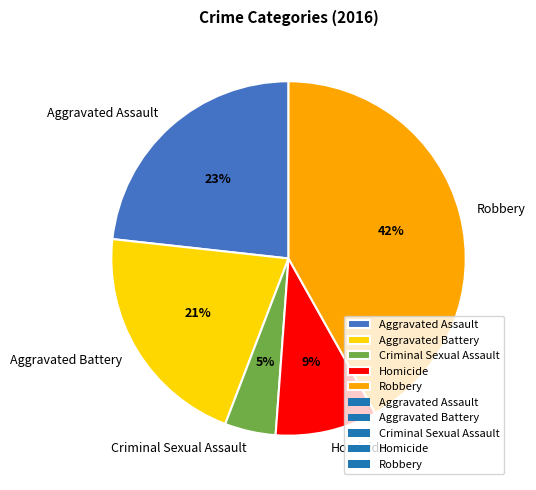

Rank the categories by value from lowest to highest.

Criminal Sexual Assault, Homicide, Aggravated Battery, Aggravated Assault, Robbery